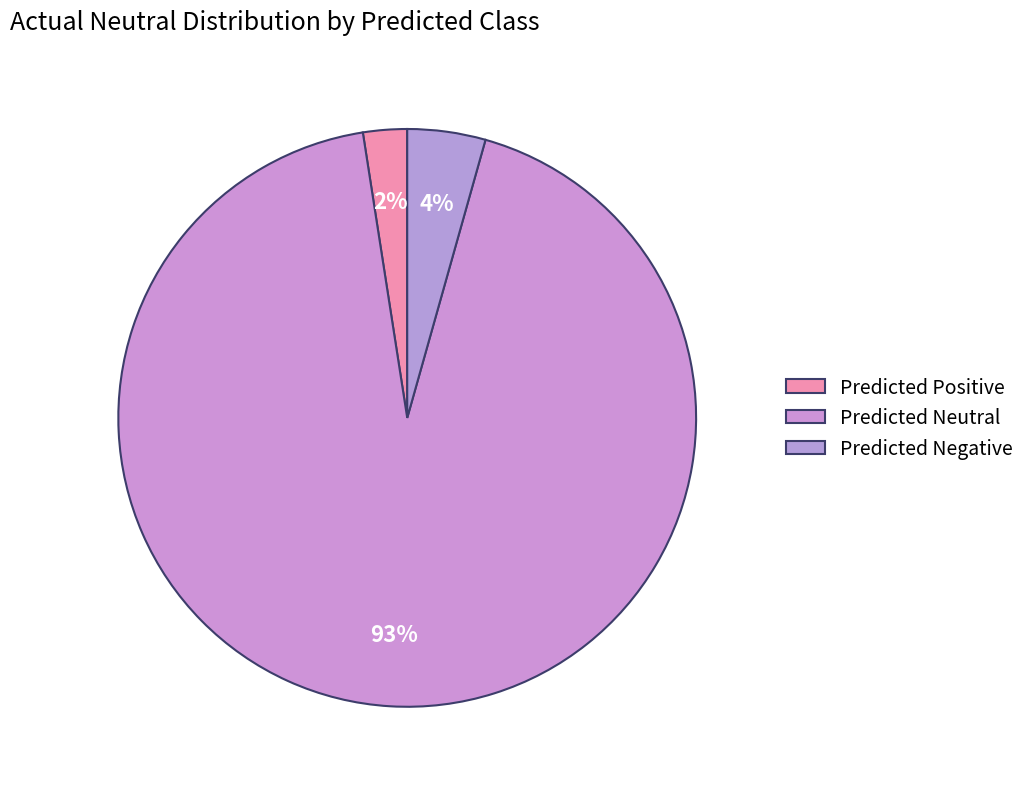

Count the number of slices in the pie.

3